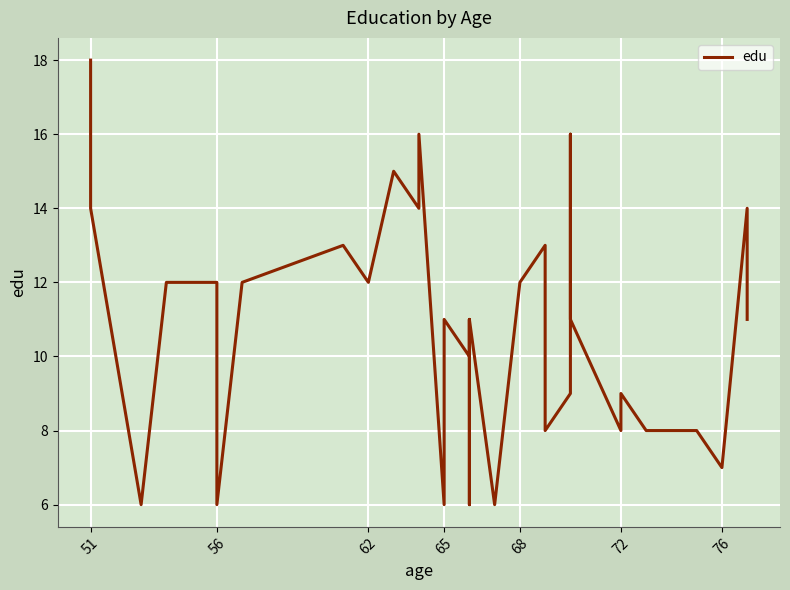

What is the sum of all values?

428